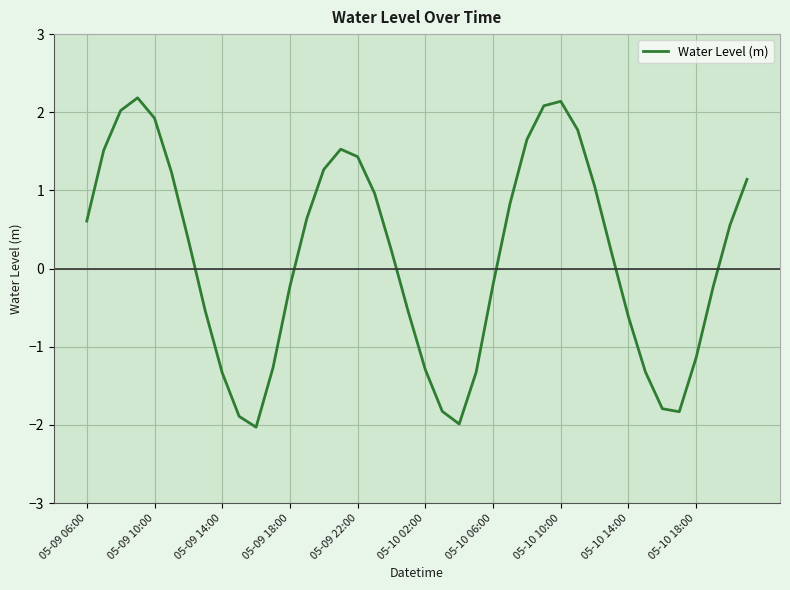

What is the sum of all values?

5.9